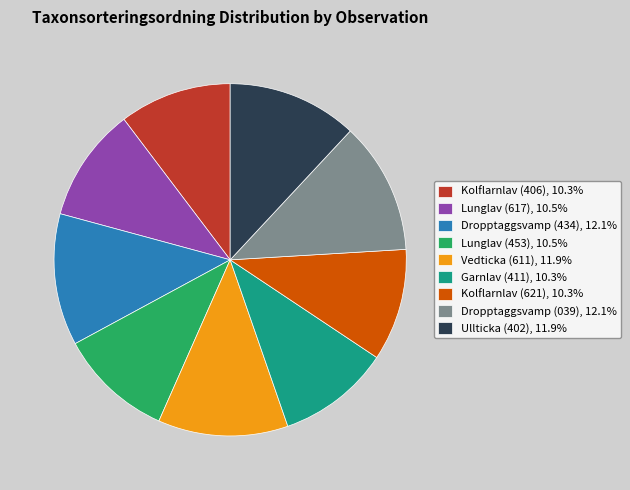

Is there a majority slice in this chart?

No